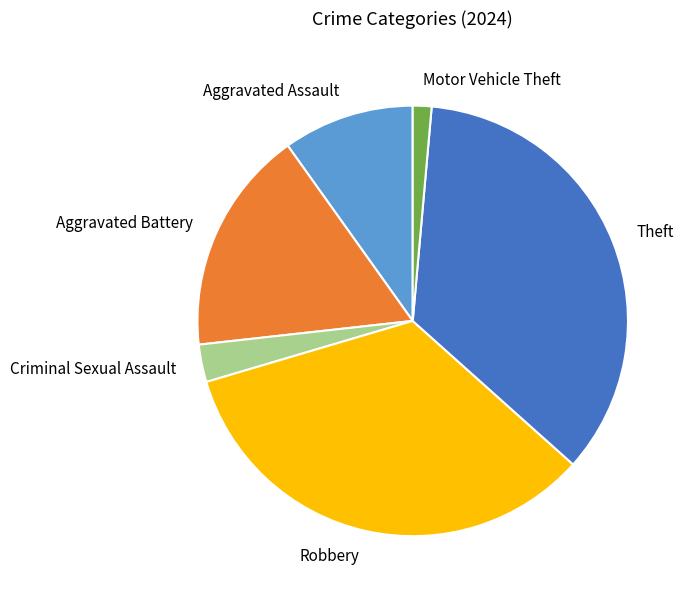

Count the number of slices in the pie.

6